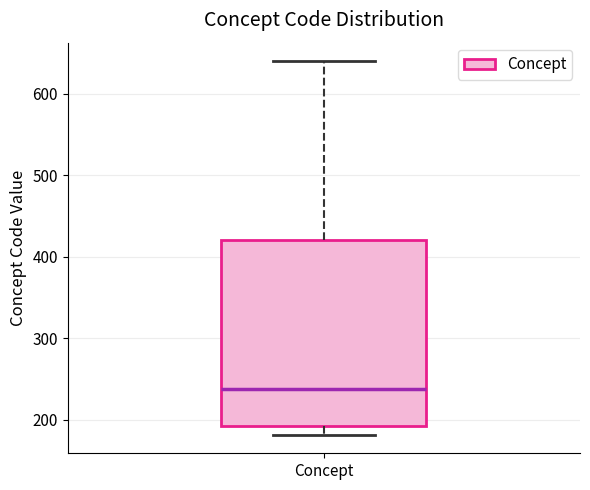

Transcribe this box plot: give where the median line is, the range the box spans, and where the two whiskers end, as read against the y-axis. The values are not printed on the chart, so give them approximately, as read against the axis.

median 240, box 190 to 420, whiskers 180 to 640